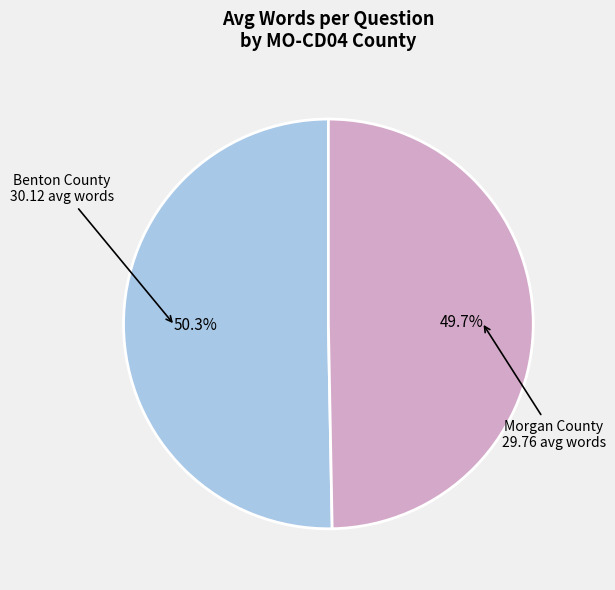

Does any single category account for the majority?

Yes